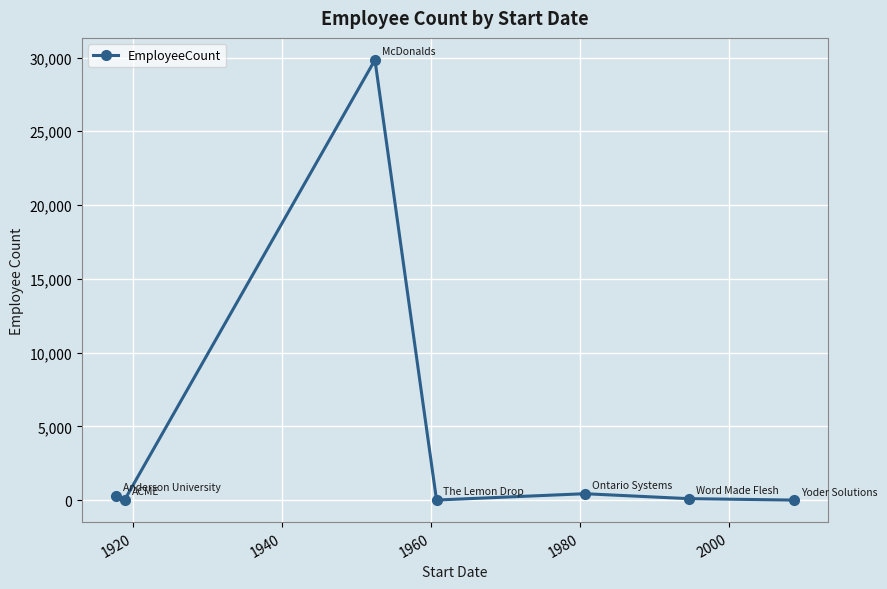

What is the sum of all values?

30701